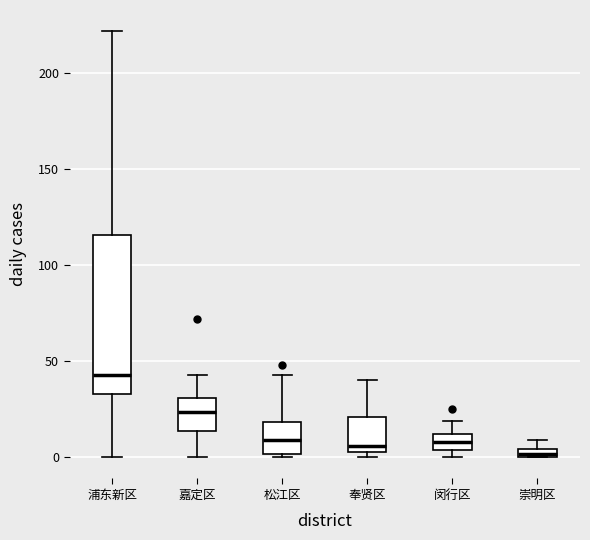

Comparing the boxes themselves (not the whiskers), which one is the tallest?

浦东新区